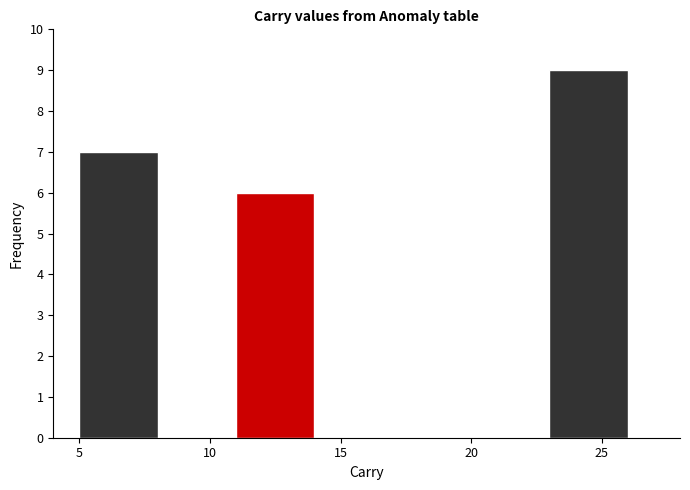

Over which range of the x-axis is the bar tallest?

23 to 26